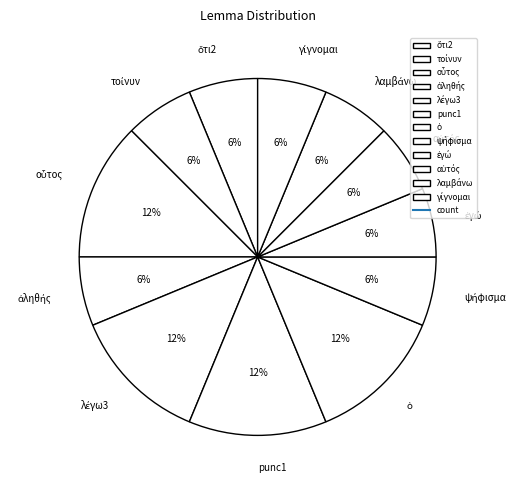

To the nearest percent, what is the average slice percentage?

8%